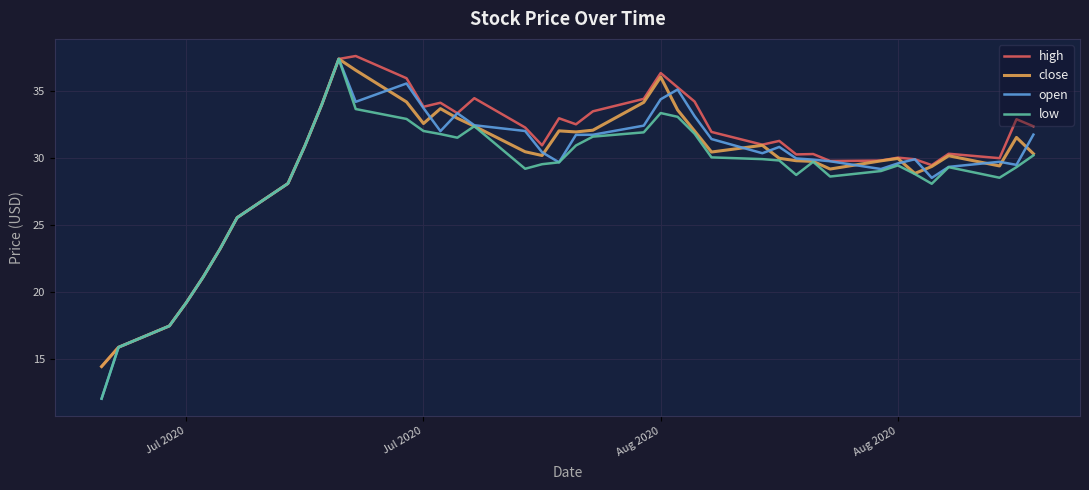

What is the lowest value of the open series?

12.0